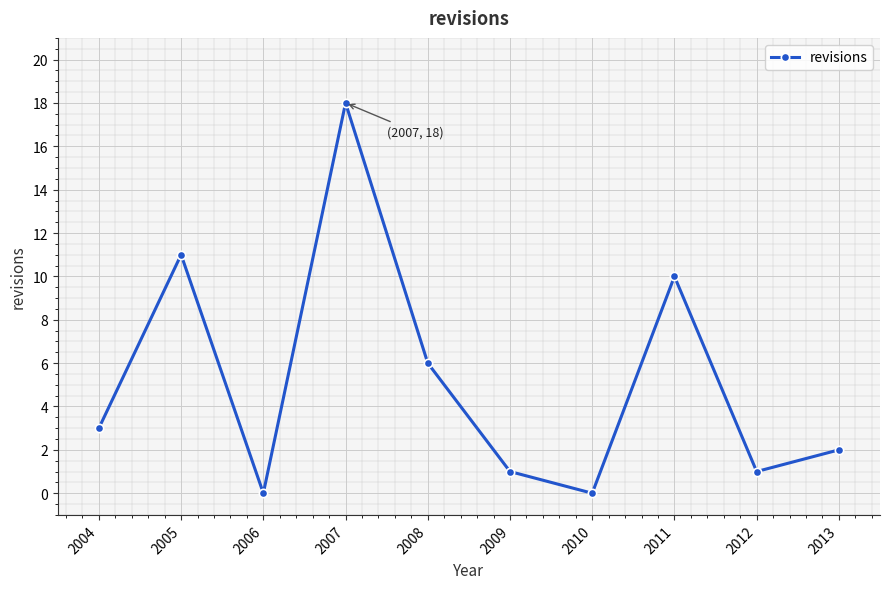

How many values are below 3?

5